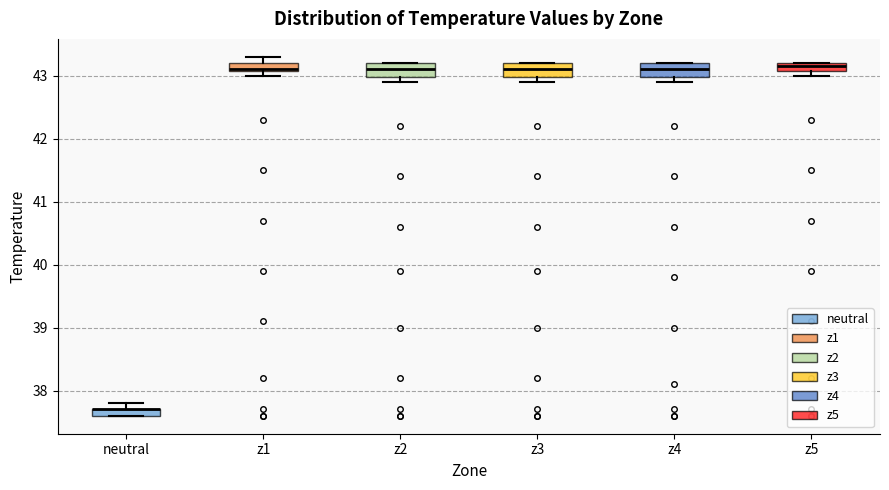

Where is the lower edge of the box for z5 on the y-axis? The values are not printed on the chart, so give them approximately, as read against the axis.

43.1